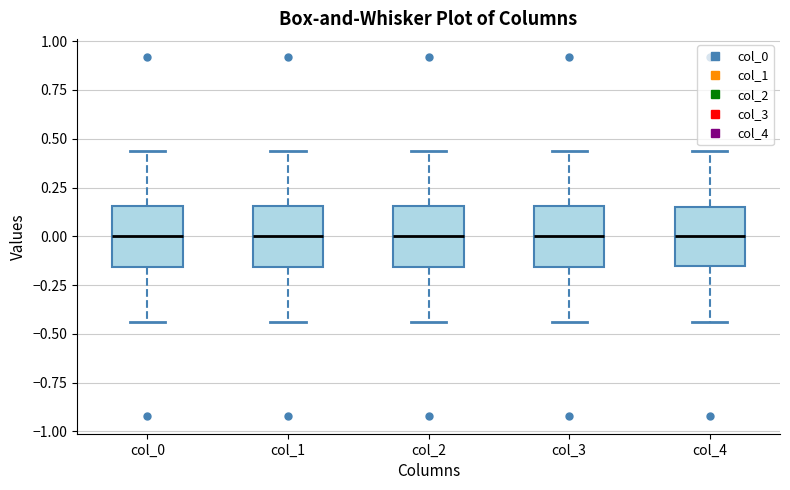

Where is the upper edge of the box for col_4 on the y-axis? The values are not printed on the chart, so give them approximately, as read against the axis.

0.15